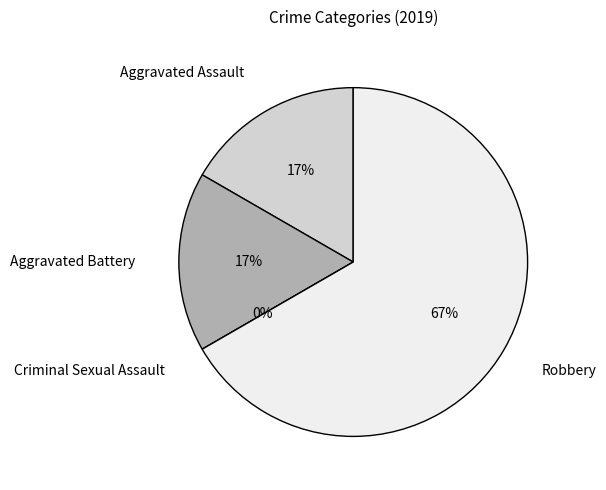

What is the smallest slice in the pie chart?

Criminal Sexual Assault